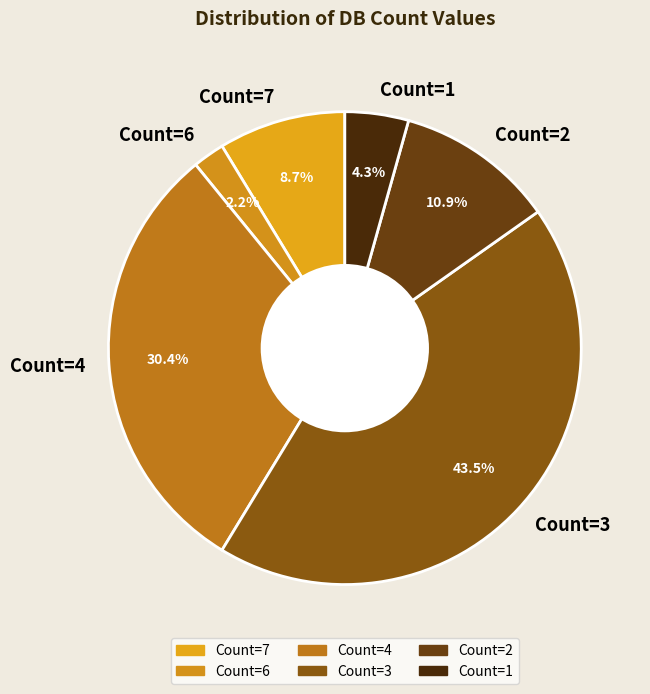

To the nearest percent, what is the difference between the largest and smallest slice percentages?

41%